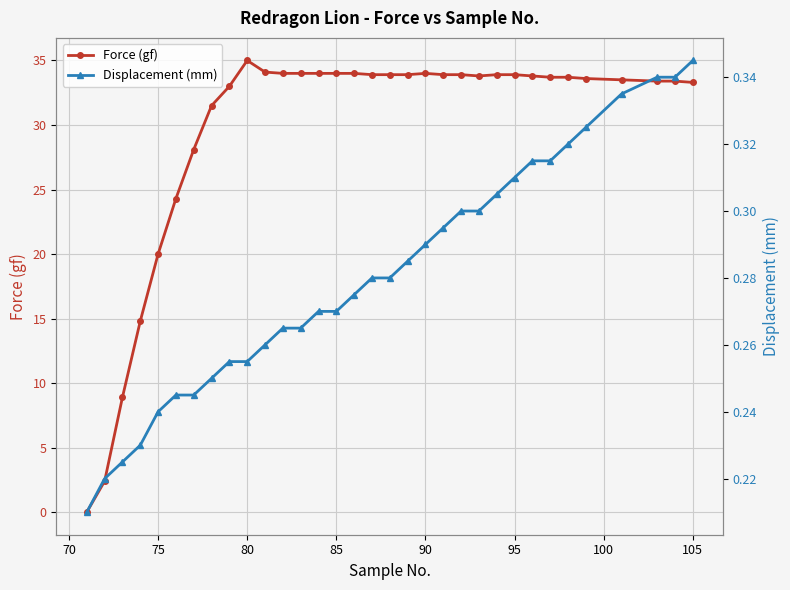

At which category does Force (gf) reach its first local peak?

80